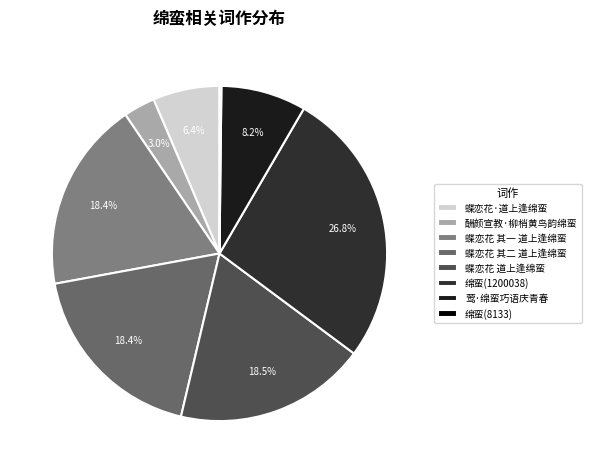

How many segments does this pie chart have?

8